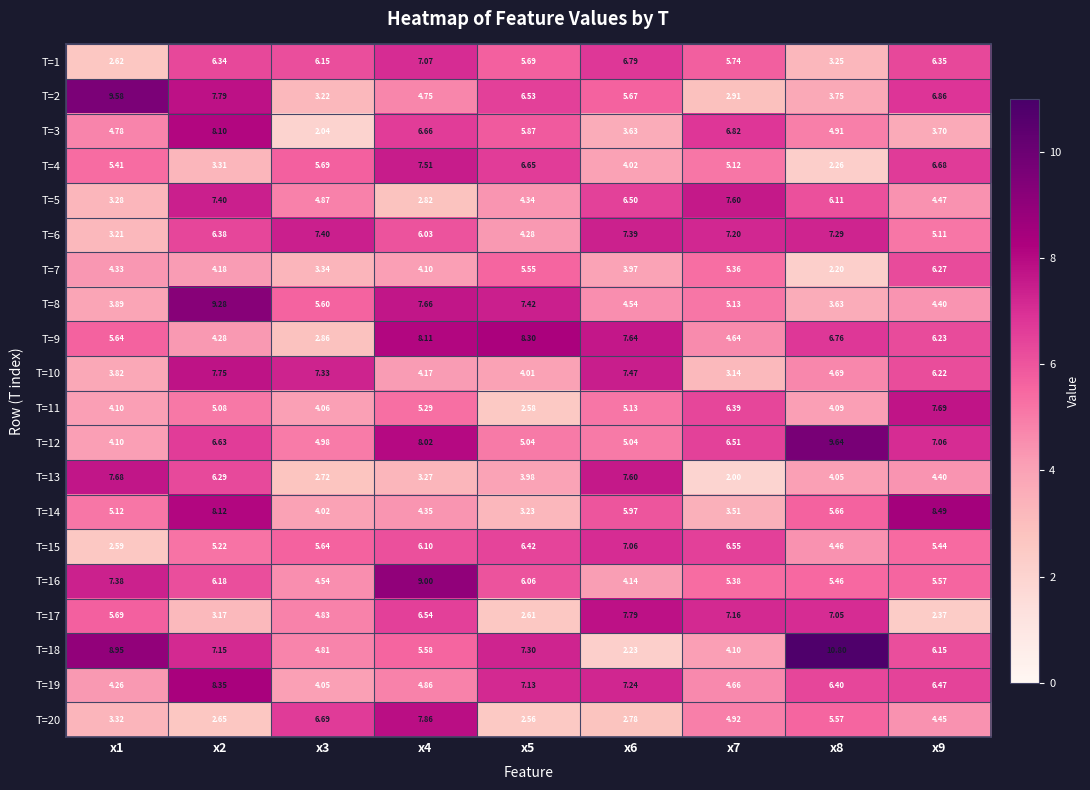

Is the value of T=12 at x9 greater than the value of T=1 at x6?

Yes